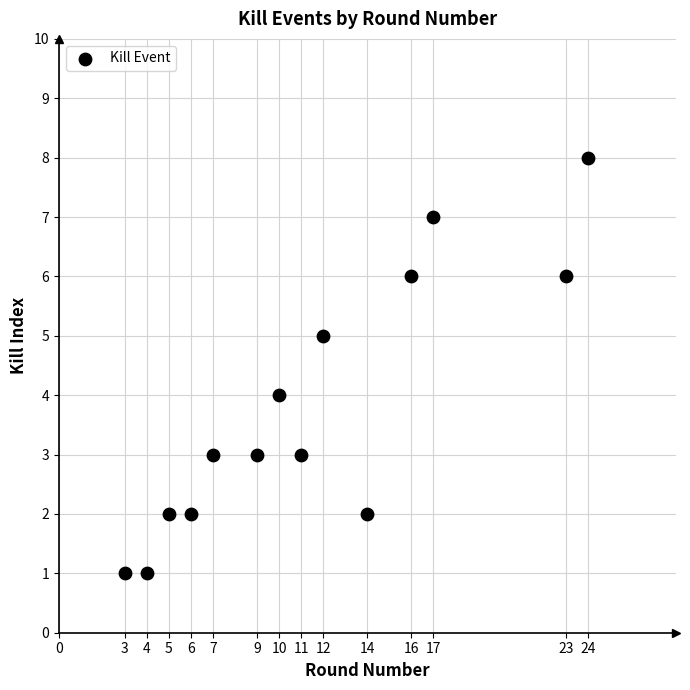

What is the range of Y values (max minus min)?

7